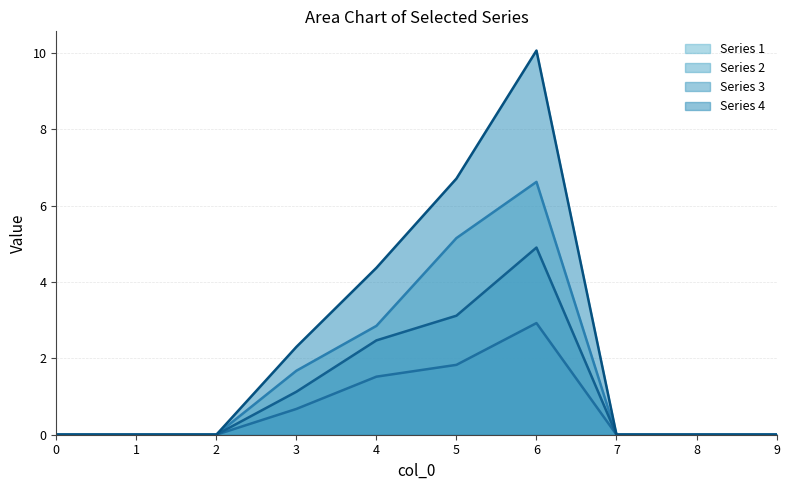

True or false: 3 has a value of 4.9 at 5.

False